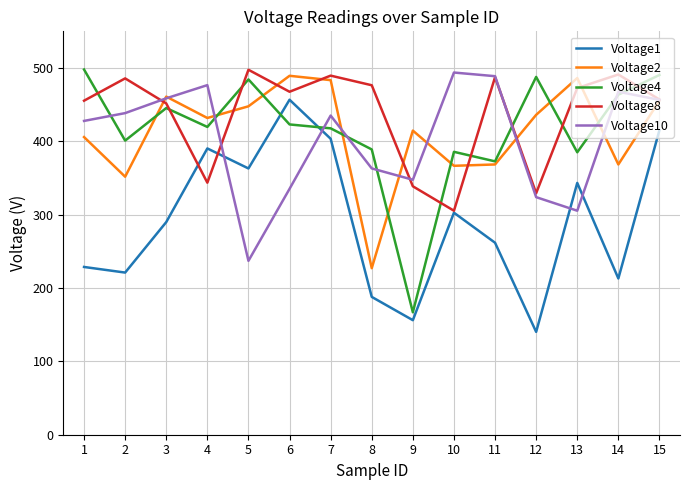

What is the difference between the maximum and minimum values in the Voltage10 series?

256.7